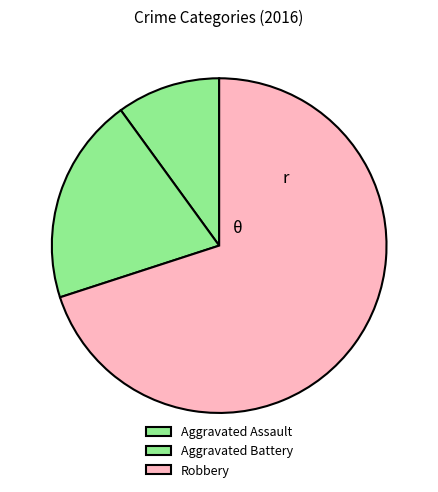

How many slices are in this pie chart?

3